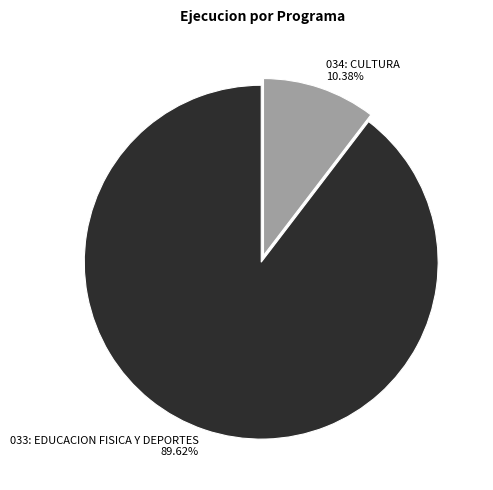

To the nearest percent, what portion does 034: CULTURA represent?

10%